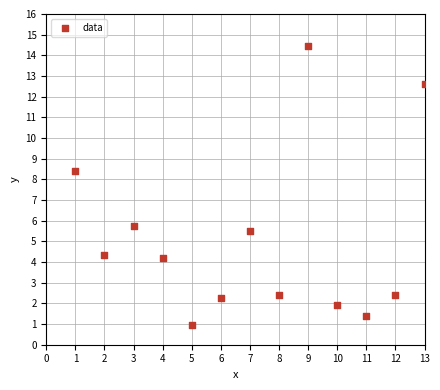

List the coordinates of all points as (Y, X) pairs, reading left to right.

(8.4, 1.0)  (4.4, 2.0)  (5.8, 3.0)  (4.2, 4.0)  (0.9, 5.0)  (2.3, 6.0)  (5.5, 7.0)  (2.4, 8.0)  (14.5, 9.0)  (1.9, 10.0)  (1.4, 11.0)  (2.4, 12.0)  (12.6, 13.0)